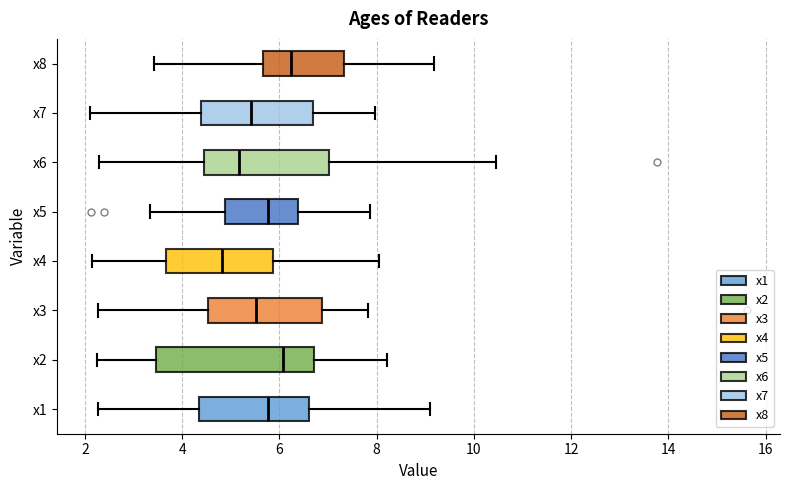

Reading bottom to top, transcribe this box plot: for each box, give where its median line is, the range the box spans, and where its two whiskers end, as read against the x-axis. The values are not printed on the chart, so give them approximately, as read against the axis.

x1: median 5.8, box 4.4 to 6.6, whiskers 2.2 to 9.2
x2: median 6.0, box 3.4 to 6.8, whiskers 2.2 to 8.2
x3: median 5.6, box 4.6 to 6.8, whiskers 2.2 to 7.8
x4: median 4.8, box 3.6 to 5.8, whiskers 2.2 to 8.0
x5: median 5.8, box 4.8 to 6.4, whiskers 3.4 to 7.8
x6: median 5.2, box 4.4 to 7.0, whiskers 2.2 to 10.4
x7: median 5.4, box 4.4 to 6.6, whiskers 2.0 to 8.0
x8: median 6.2, box 5.6 to 7.4, whiskers 3.4 to 9.2